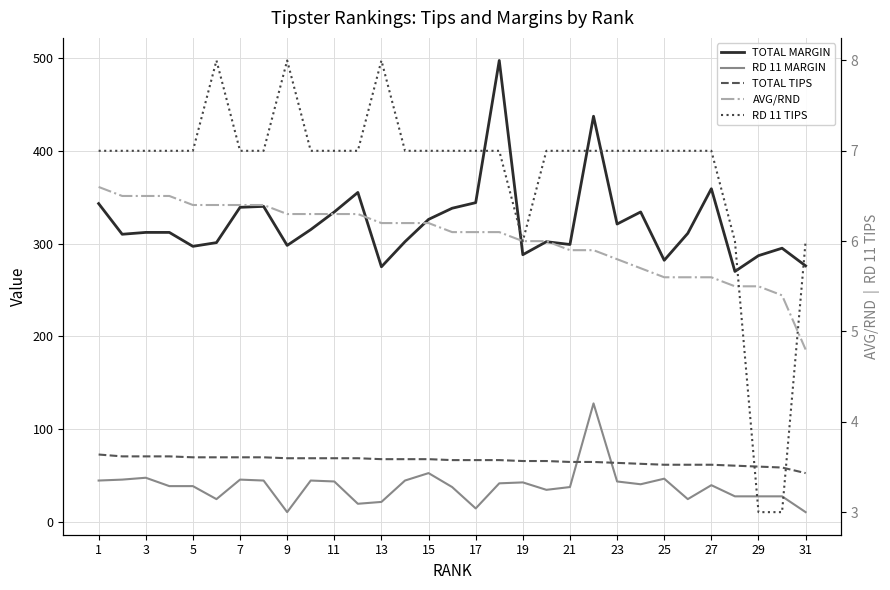

True or false: TOTAL TIPS has a value of 40.1 at 21.

False